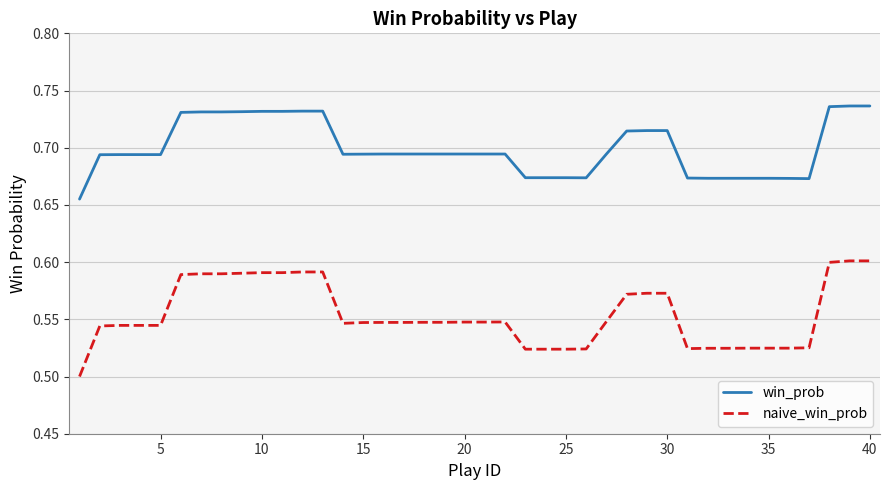

At how many categories does at least one series exceed 0?

40